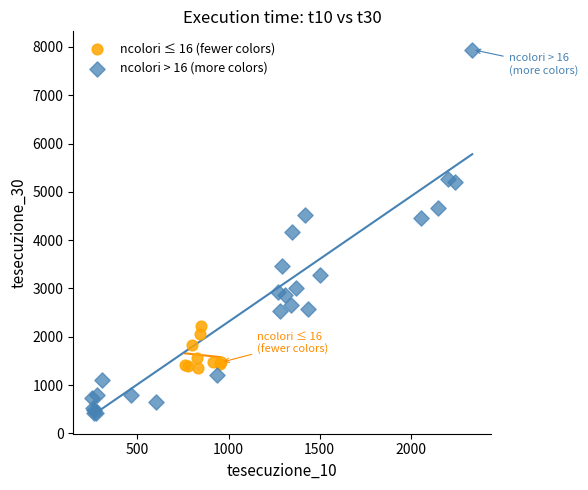

Which series has the largest Y range (max minus min)?

ncolori > 16 (more colors)